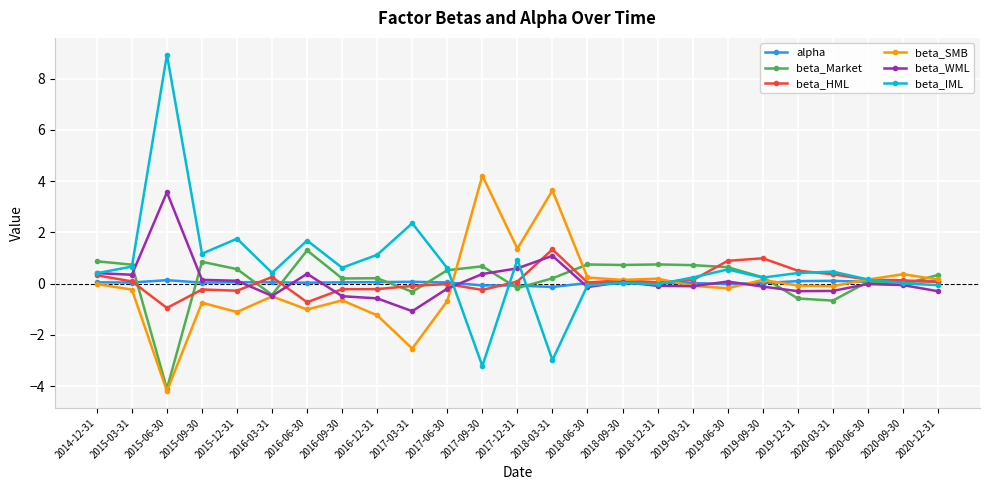

What is the value of the beta_HML point at the 20th from the left?

1.0